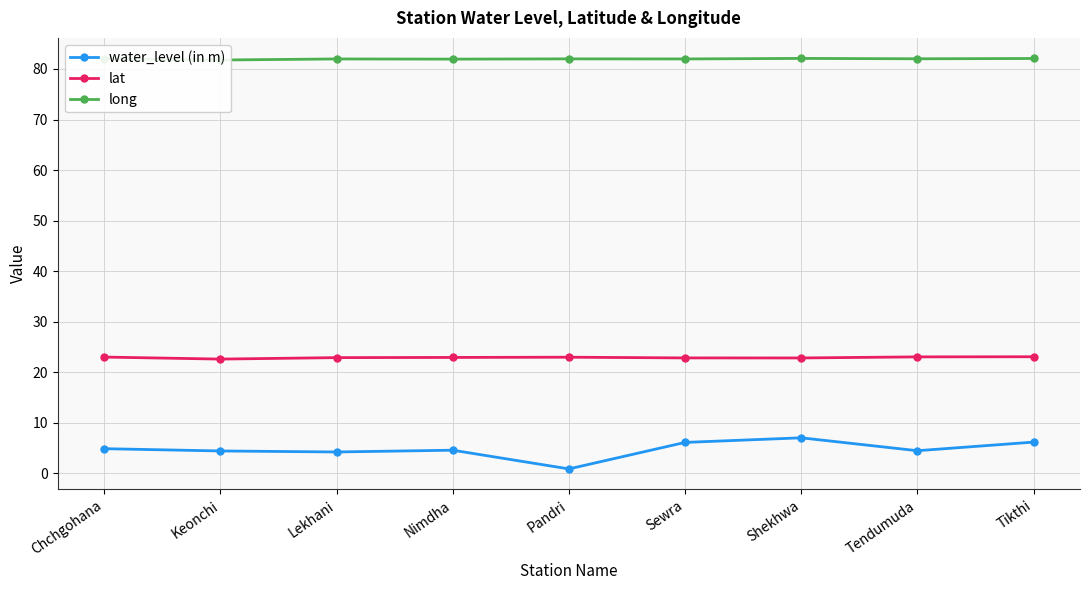

At Tendumuda, list the series in order from largest to smallest.

long, lat, water_level (in m)